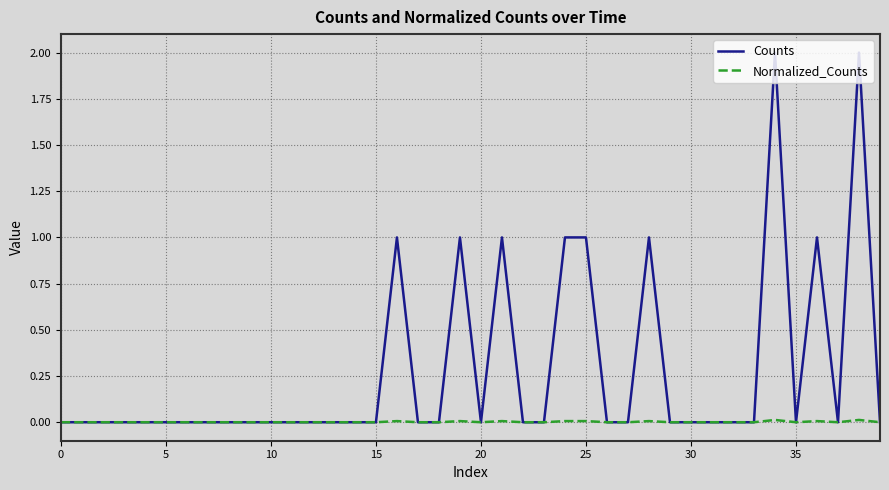

List the series in order of their overall mean, lowest first.

Normalized_Counts, Counts